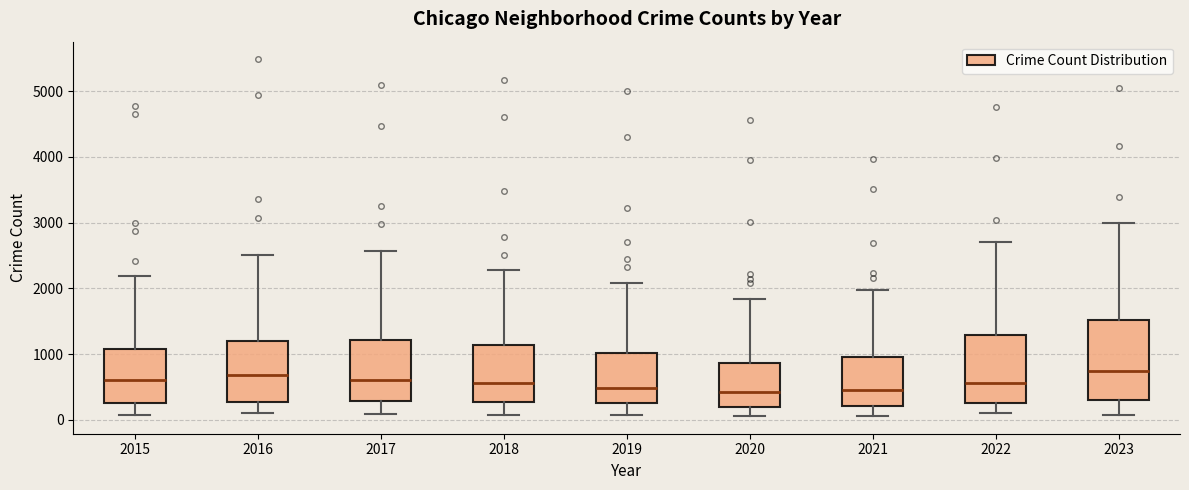

Reading left to right, transcribe this box plot: for each box, give where its median line is, the range the box spans, and where its two whiskers end, as read against the y-axis. The values are not printed on the chart, so give them approximately, as read against the axis.

2015: median 600, box 300 to 1100, whiskers 100 to 2200
2016: median 700, box 300 to 1200, whiskers 100 to 2500
2017: median 600, box 300 to 1200, whiskers 100 to 2600
2018: median 600, box 300 to 1100, whiskers 100 to 2300
2019: median 500, box 300 to 1000, whiskers 100 to 2100
2020: median 400, box 200 to 900, whiskers 100 to 1800
2021: median 500, box 200 to 900, whiskers 100 to 2000
2022: median 600, box 300 to 1300, whiskers 100 to 2700
2023: median 700, box 300 to 1500, whiskers 100 to 3000